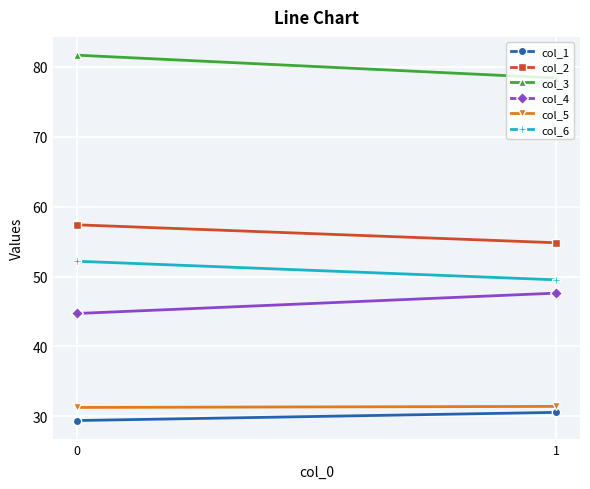

Which series changed the most between 0 and 1?

col_3